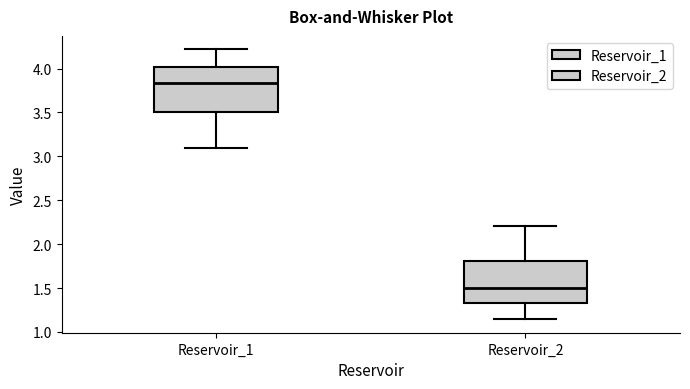

Reading left to right, transcribe this box plot: for each box, give where its median line is, the range the box spans, and where its two whiskers end, as read against the y-axis. The values are not printed on the chart, so give them approximately, as read against the axis.

Reservoir_1: median 3.85, box 3.50 to 4.00, whiskers 3.10 to 4.20
Reservoir_2: median 1.50, box 1.35 to 1.80, whiskers 1.15 to 2.20